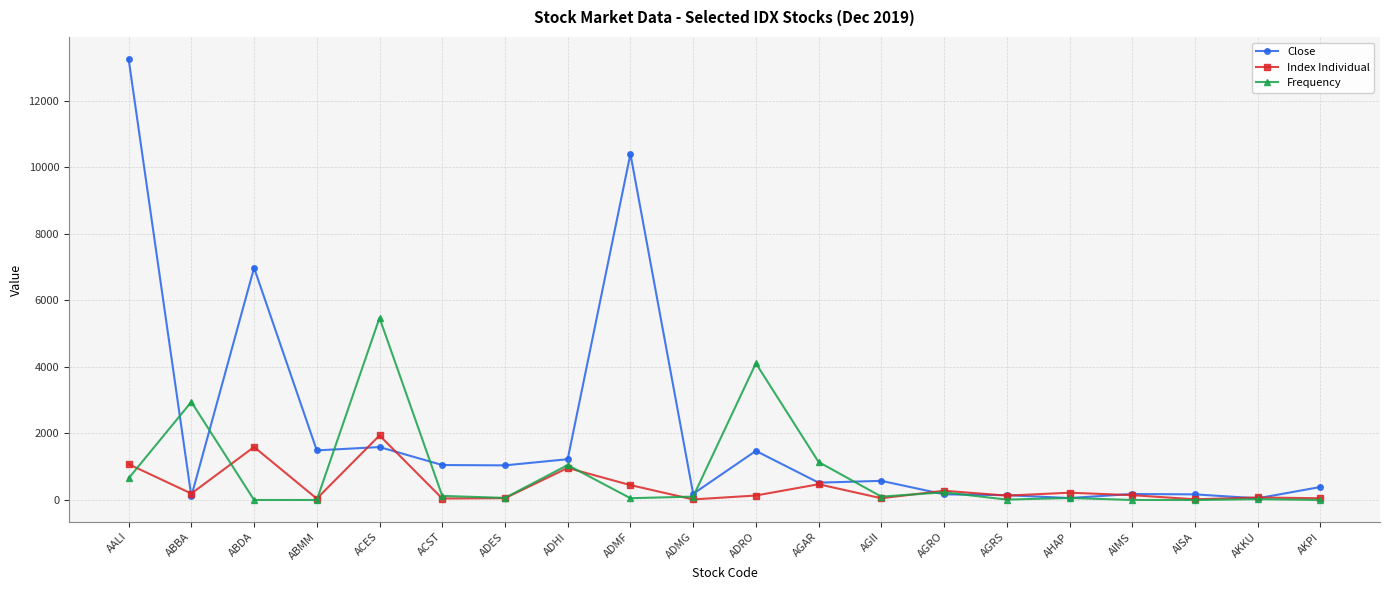

List the series in order of their peak value, lowest first.

Index Individual, Frequency, Close